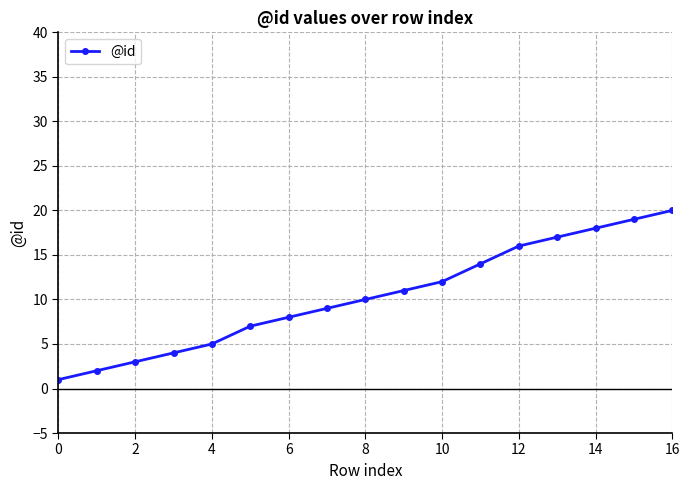

True or false: there are more than 2 points higher than both neighbors.

False